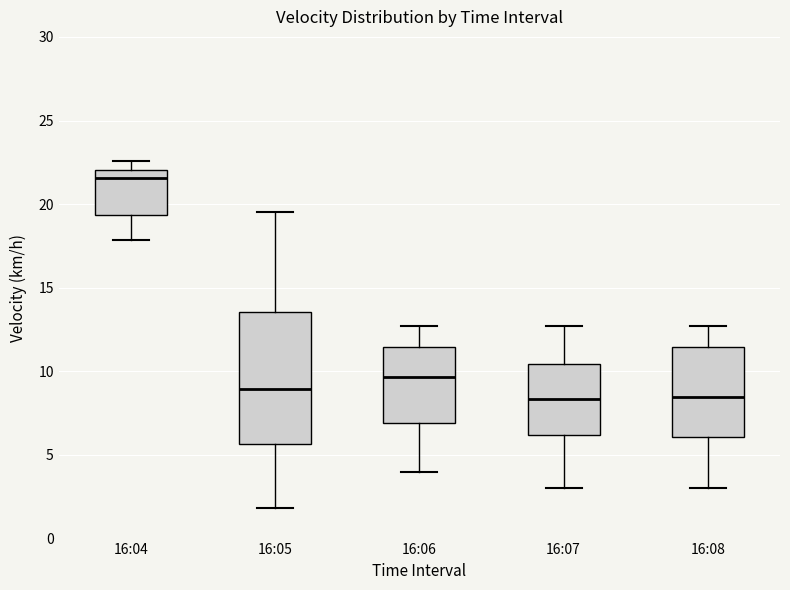

Where is the lower edge of the box for 16:04 on the y-axis? The values are not printed on the chart, so give them approximately, as read against the axis.

19.5